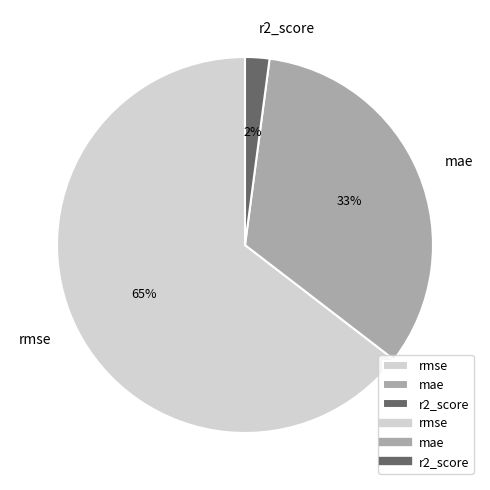

The mae slice represents 33% of the pie. True or false?

True